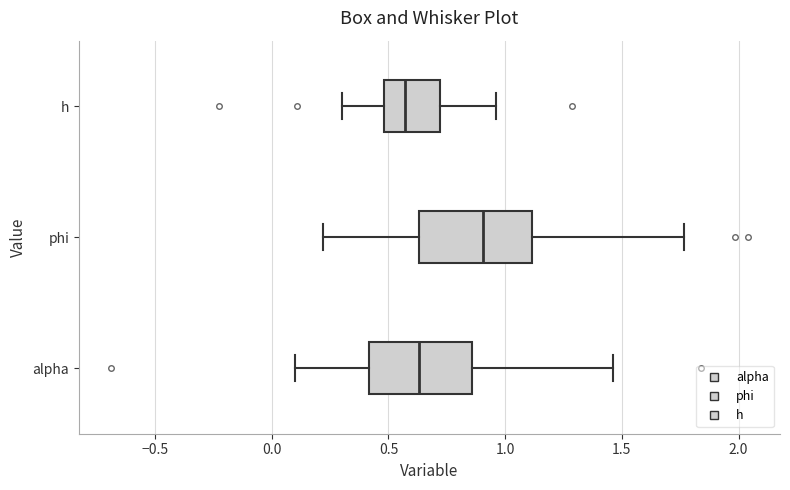

Where does the left whisker of the box for h end on the x-axis? The values are not printed on the chart, so give them approximately, as read against the axis.

0.30